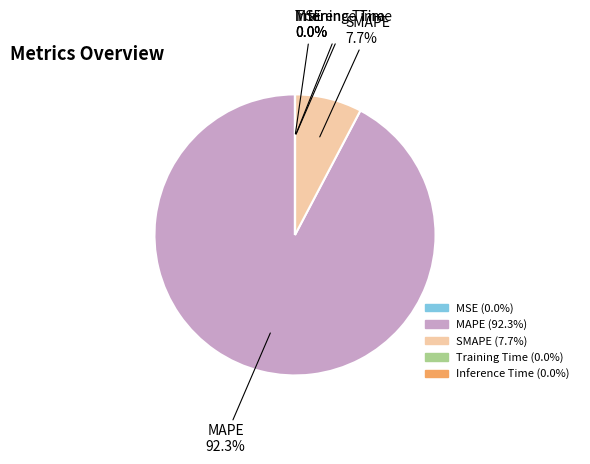

What percentage is NOT represented by SMAPE?

92.3%